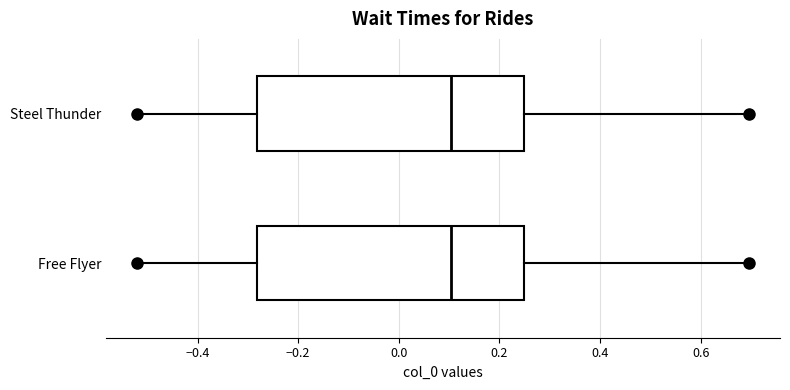

Where does the right whisker of the box for Free Flyer end on the x-axis? The values are not printed on the chart, so give them approximately, as read against the axis.

0.70